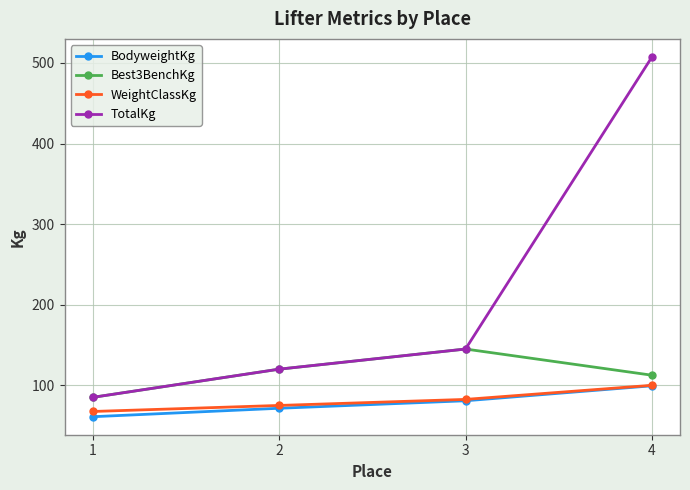

What is the difference between the WeightClassKg values at 1 and 2?

7.5